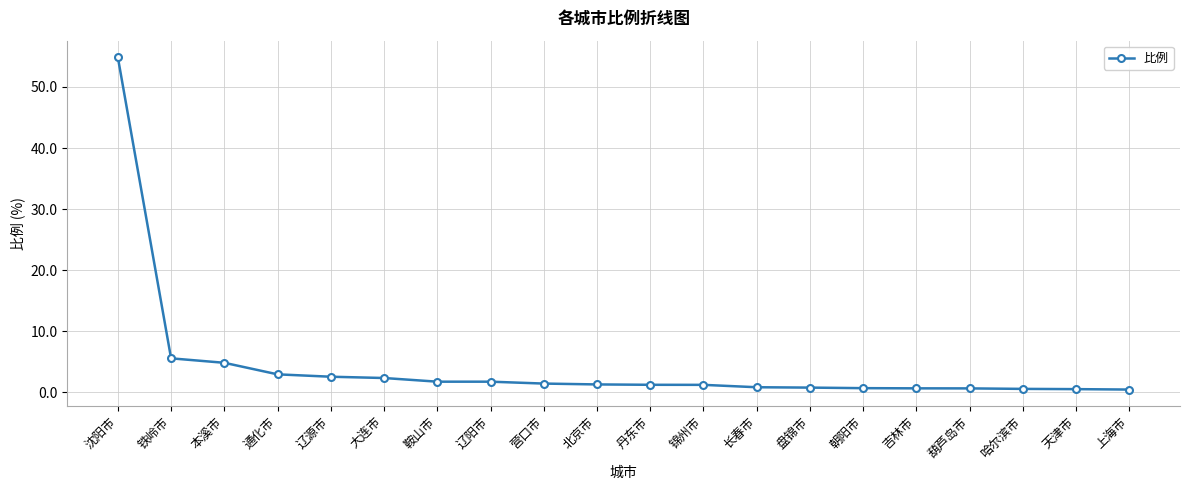

What is the sum of all values?

87.4